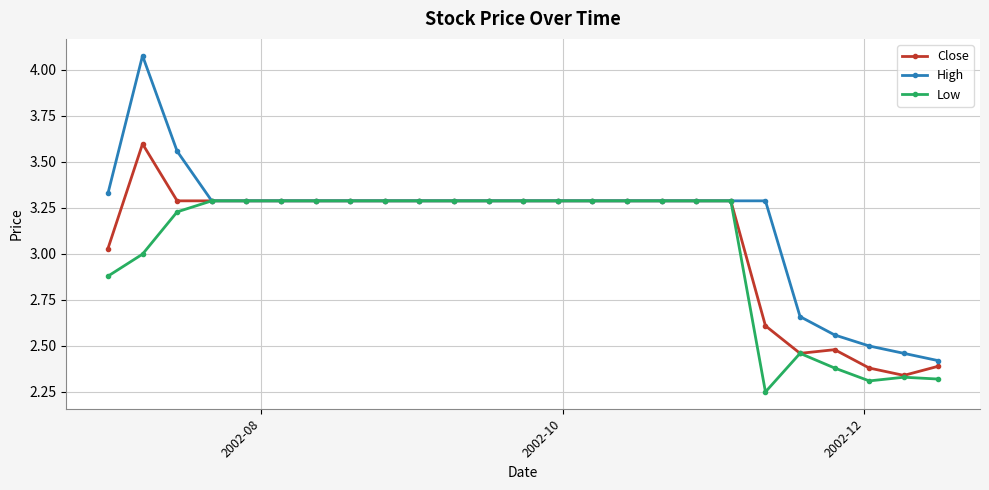

Which series has the largest total across all categories?

High